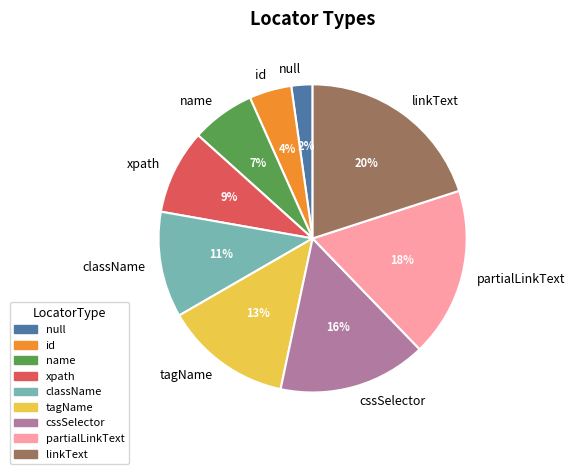

What is the smallest slice in the pie chart?

null